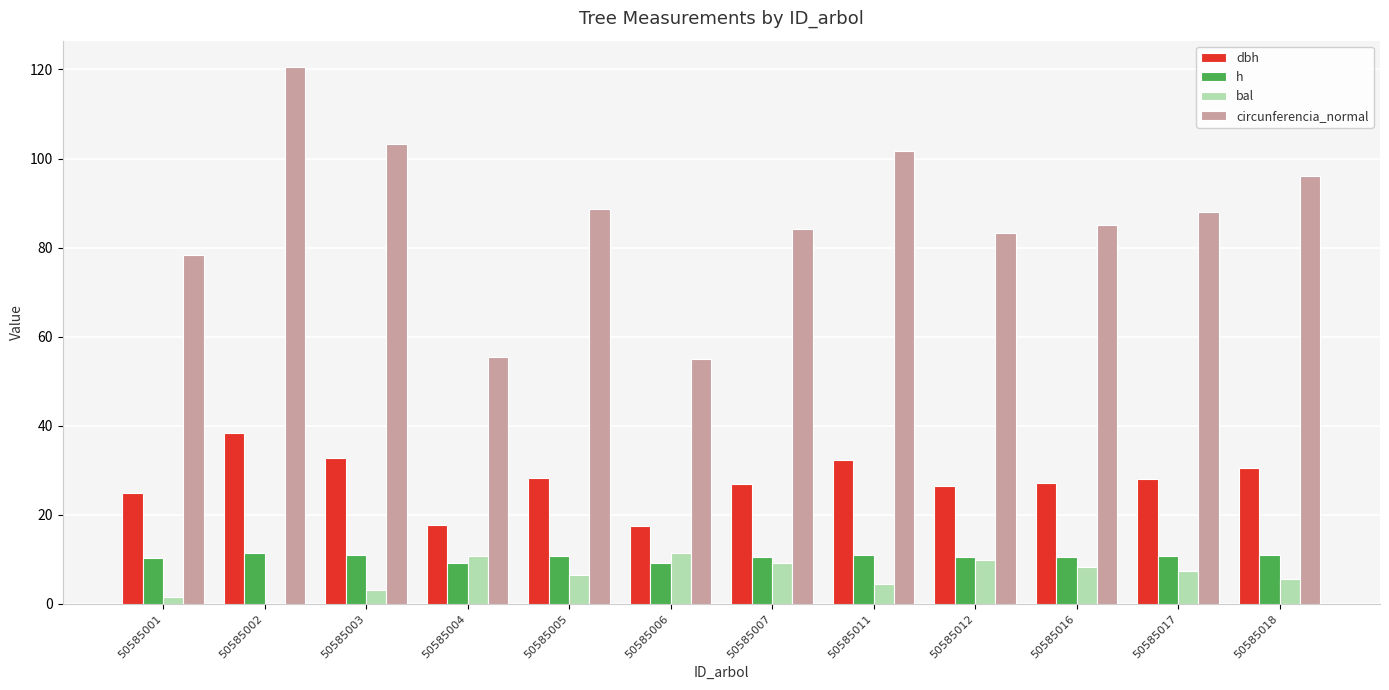

Count the number of categories in the chart.

12